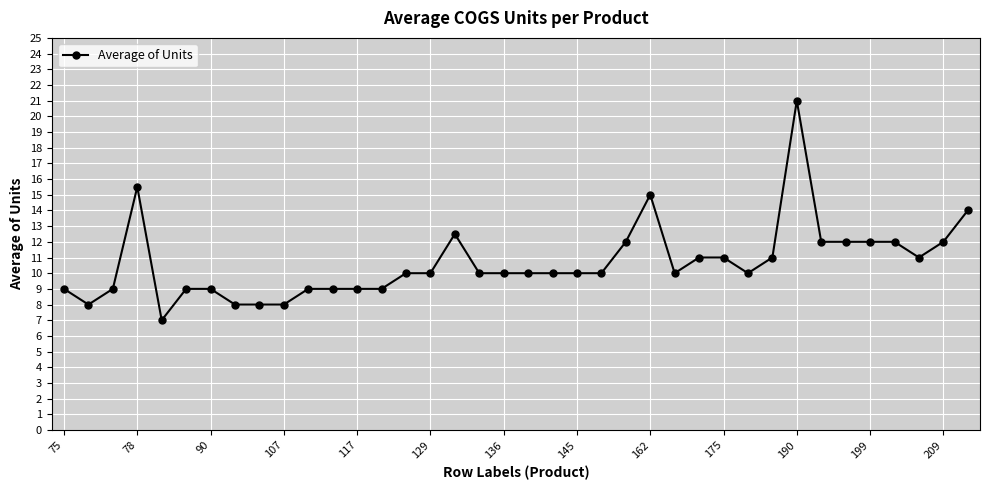

What is the maximum value shown in the chart?

21.0